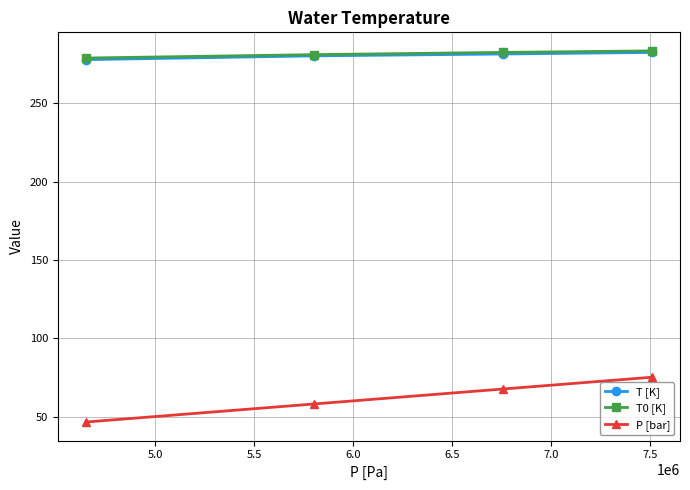

What are all the series names shown in the legend?

T [K], T0 [K], P [bar]